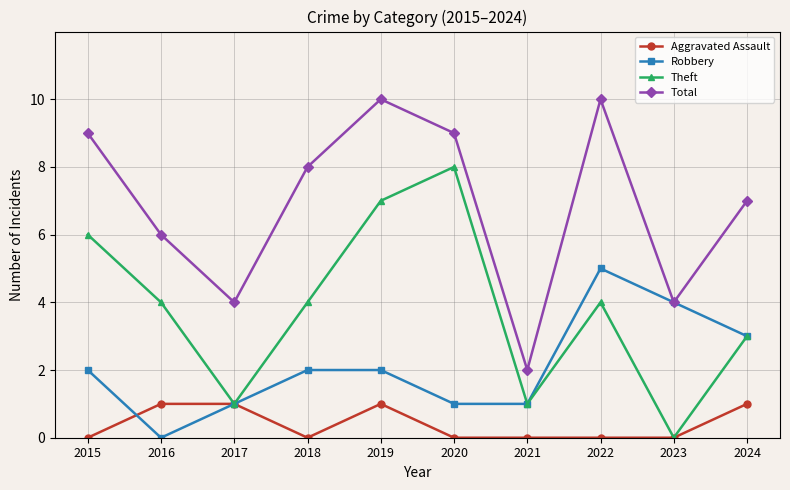

Is the value of Robbery at 2019 greater than the value of Aggravated Assault at 2018?

Yes